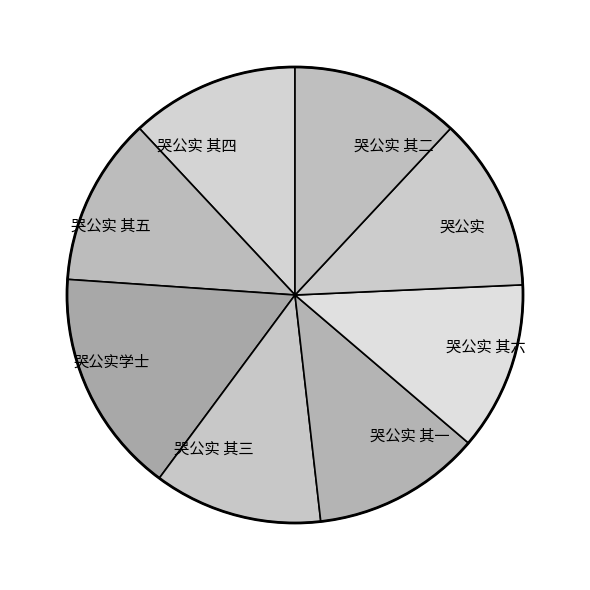

Is the sum of 哭公实 其五 and 哭公实学士 greater than half?

No